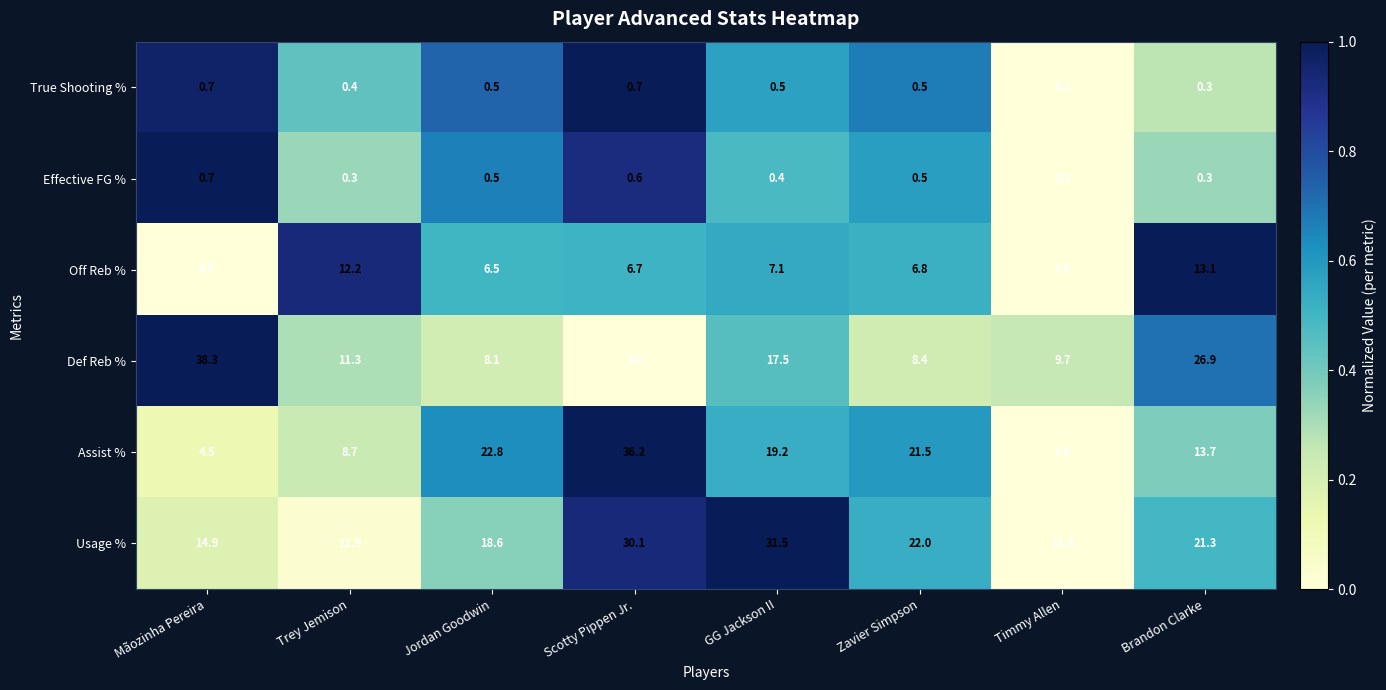

List the labels in order of Assist % value, largest first.

Scotty Pippen Jr., Jordan Goodwin, Zavier Simpson, GG Jackson II, Brandon Clarke, Trey Jemison, Mãozinha Pereira, Timmy Allen